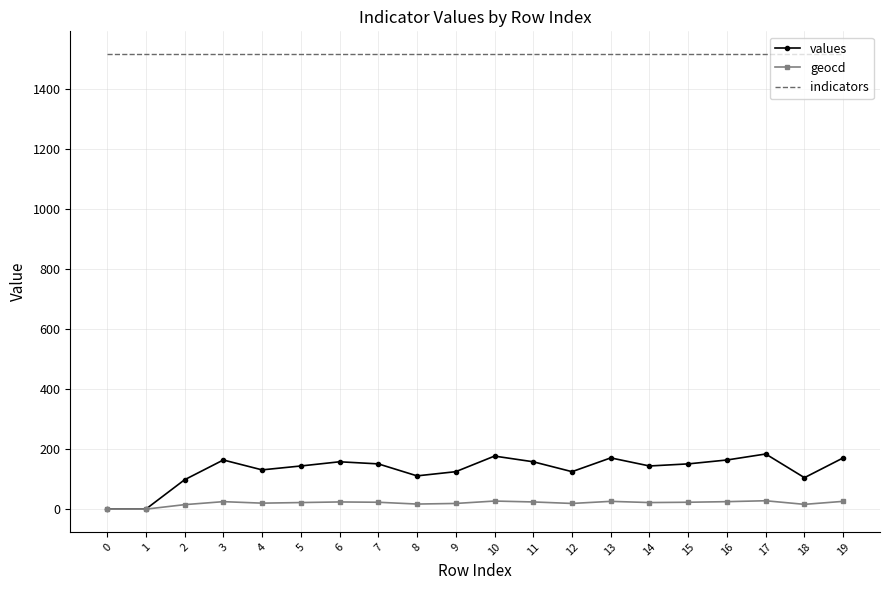

What is the minimum value for indicators?

1518